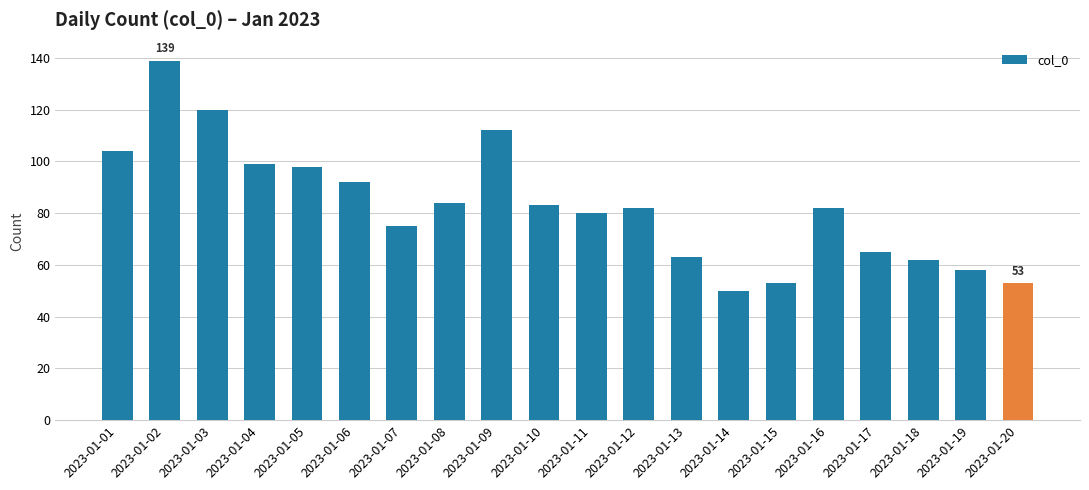

How many bars are there in total?

20